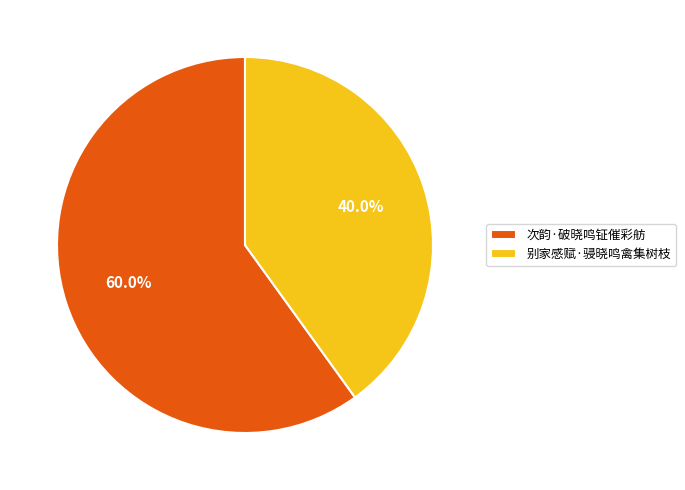

What percentage do 次韵·破晓鸣钲催彩舫 and 别家感赋·骎晓鸣禽集树枝 together represent?

100.0%